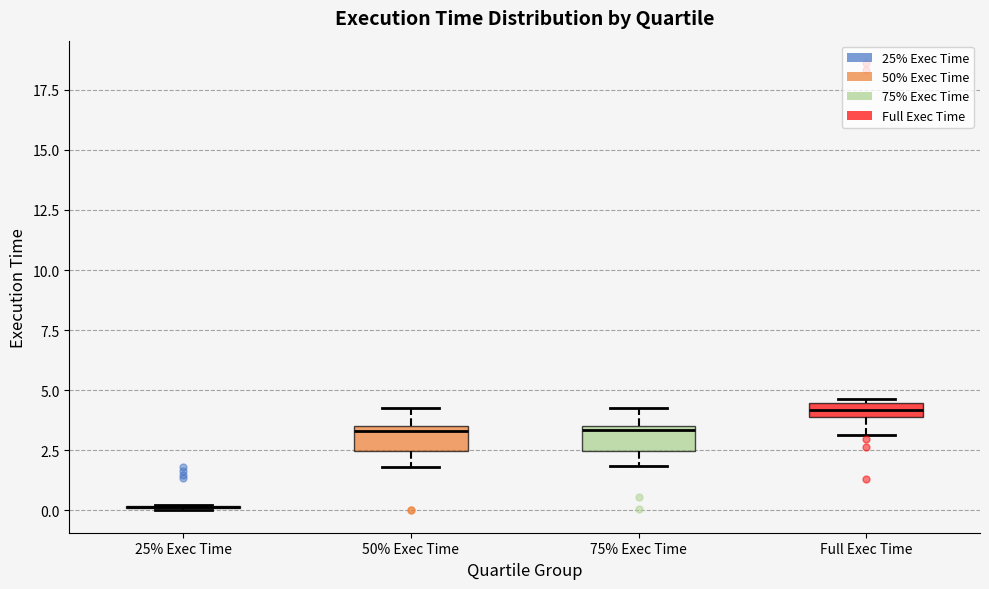

Where is the lower edge of the box for 50% Exec Time on the y-axis? The values are not printed on the chart, so give them approximately, as read against the axis.

2.5